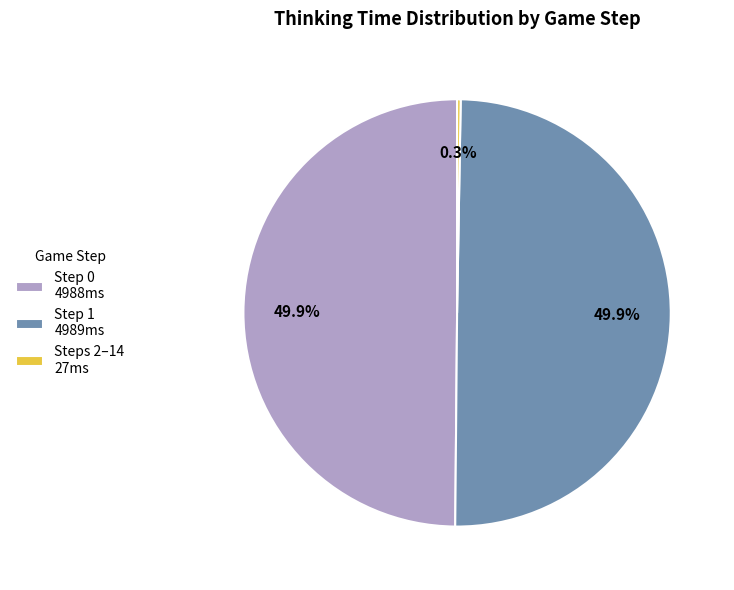

What is the ratio of the value at Step 1 4989ms to the value at Step 0 4988ms?

1.0